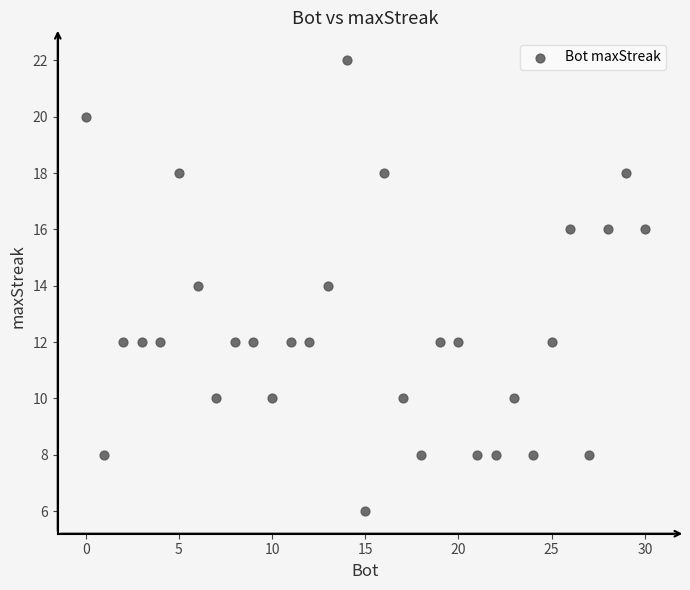

What is the range of Y values (max minus min)?

16